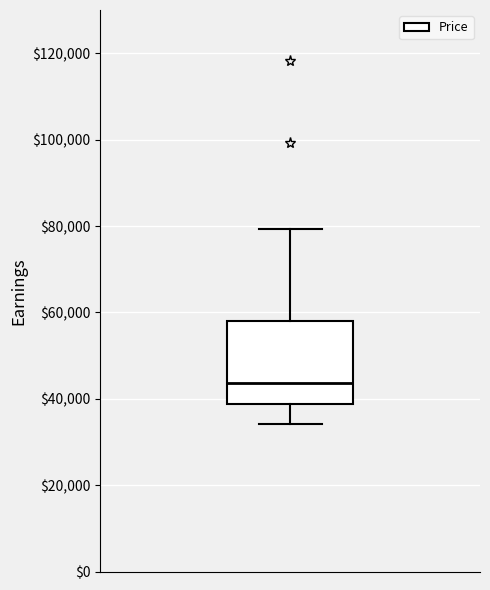

Where does the median line of the box sit on the y-axis? The values are not printed on the chart, so give them approximately, as read against the axis.

44000